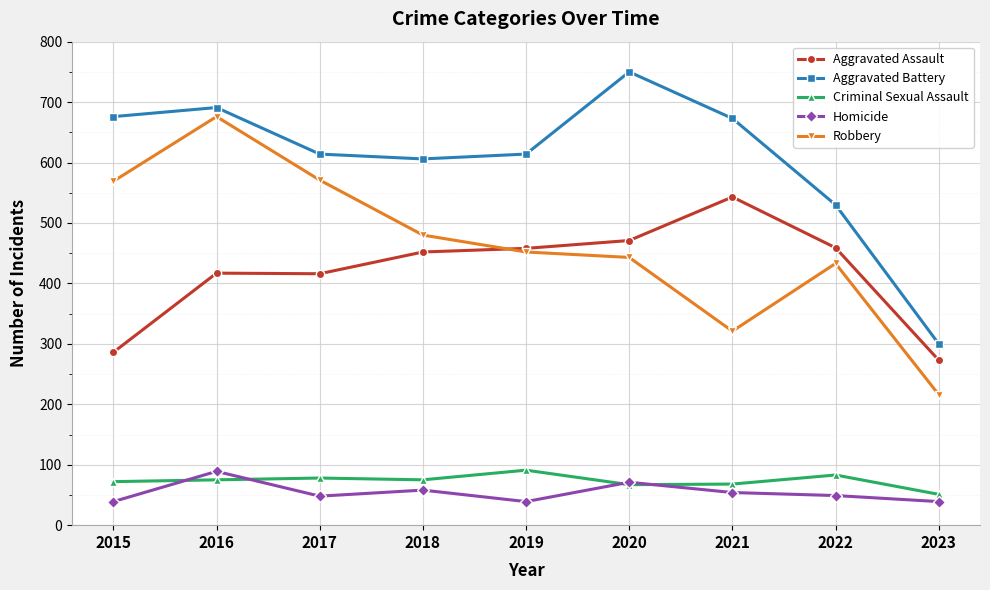

Which category has the lowest value in the Robbery series?

2023